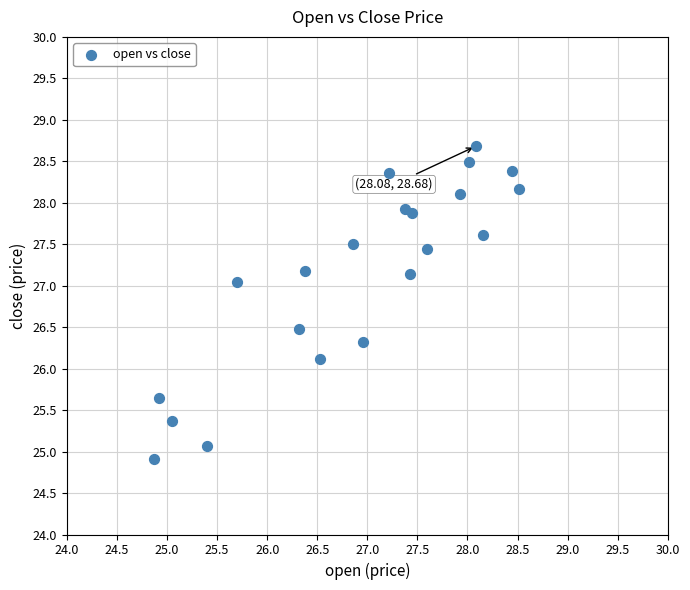

What is the range of Y values (max minus min)?

3.8